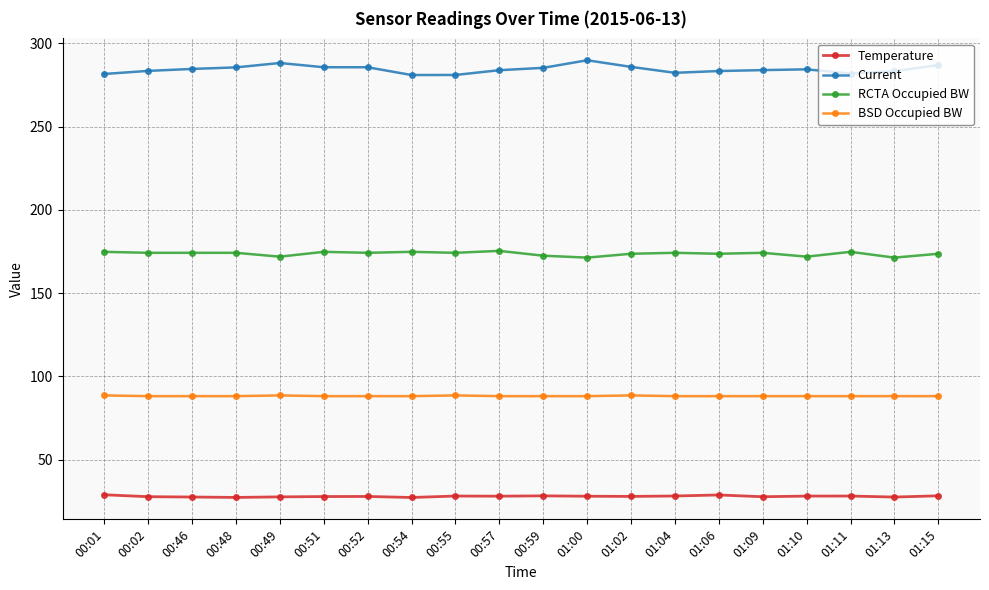

What is the maximum value for BSD Occupied BW?

88.6